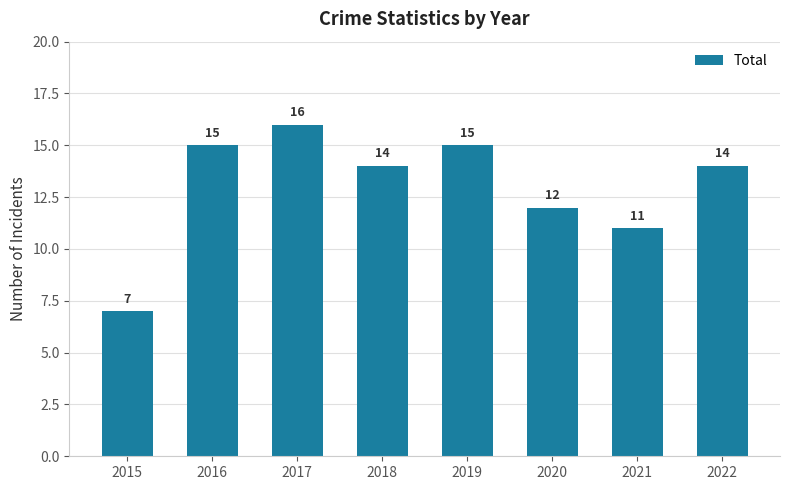

What is the sum of the values at 2015 and 2016?

22